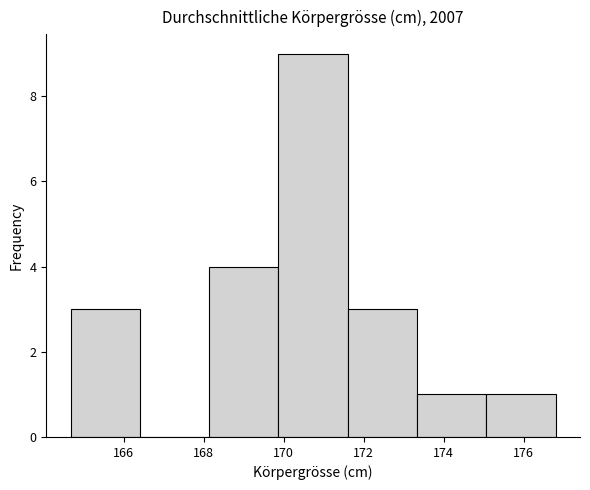

Reading left to right, list every bar in this chart as the range it spans on the x-axis followed by its height. Neither the bar edges nor the heights are printed on the chart, so give them approximately, as read against the axes.

164.6 to 166.4: 3
166.4 to 168.2: 0
168.2 to 169.8: 4
169.8 to 171.6: 9
171.6 to 173.4: 3
173.4 to 175.0: 1
175.0 to 176.8: 1